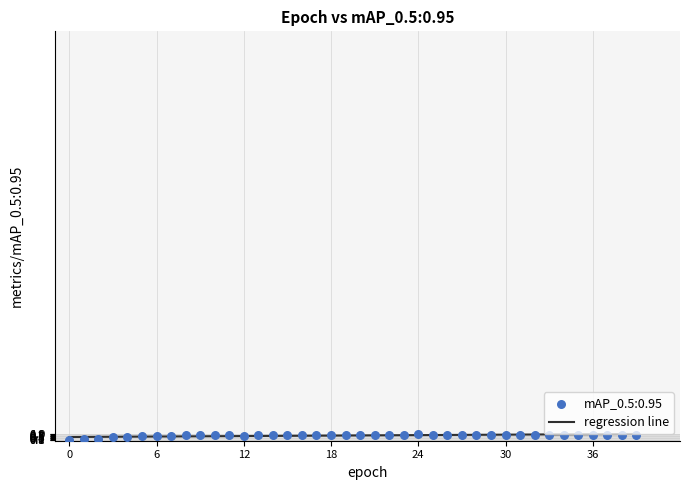

What is the range of Y values (max minus min)?

0.9